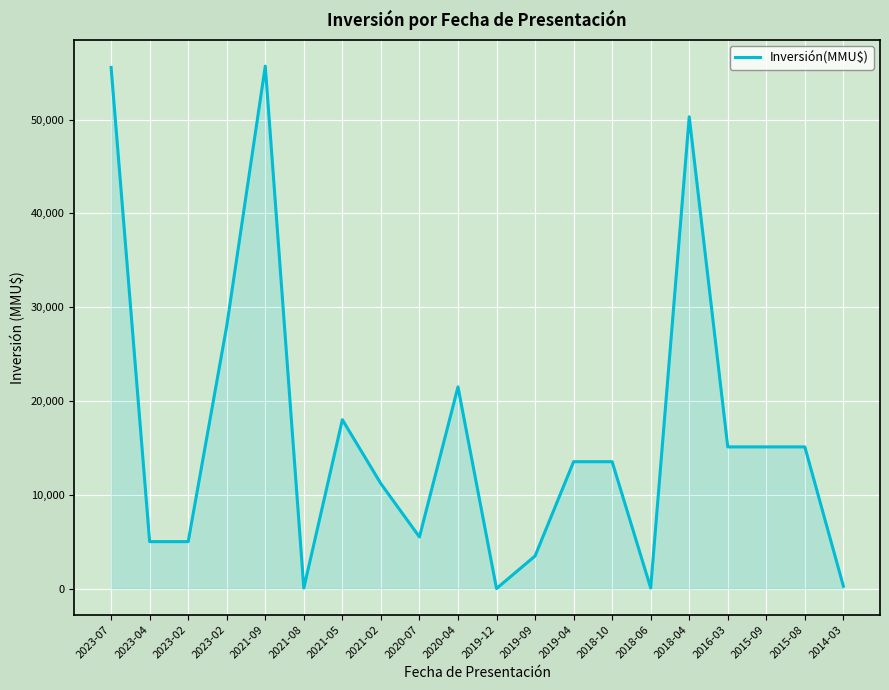

Rank the categories by value from lowest to highest.

2019-12, 2021-08, 2018-06, 2014-03, 2019-09, 2023-04, 2023-02, 2020-07, 2021-02, 2019-04, 2018-10, 2016-03, 2015-09, 2015-08, 2021-05, 2020-04, 2023-02, 2018-04, 2023-07, 2021-09